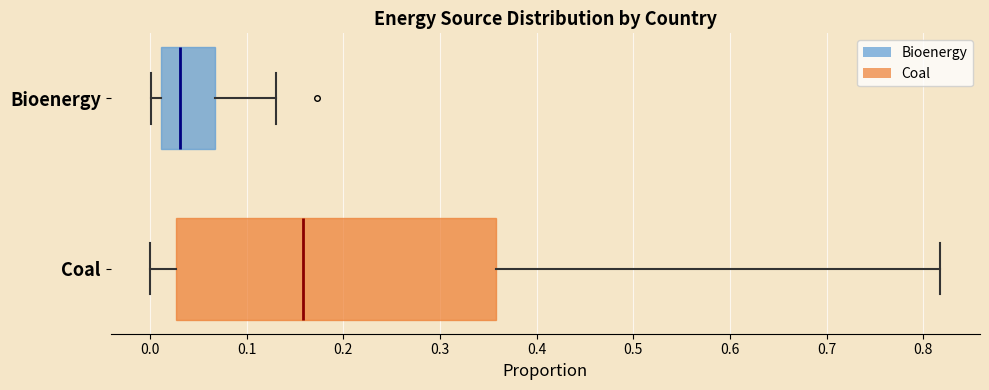

Which box's median line is the furthest to the right?

Coal